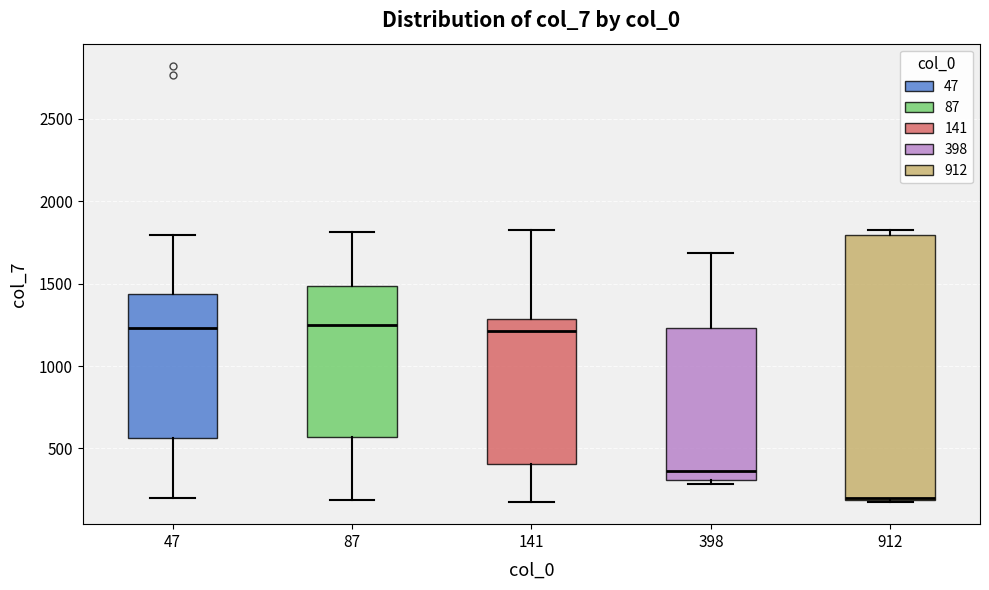

Comparing the boxes themselves (not the whiskers), which one is the tallest?

912